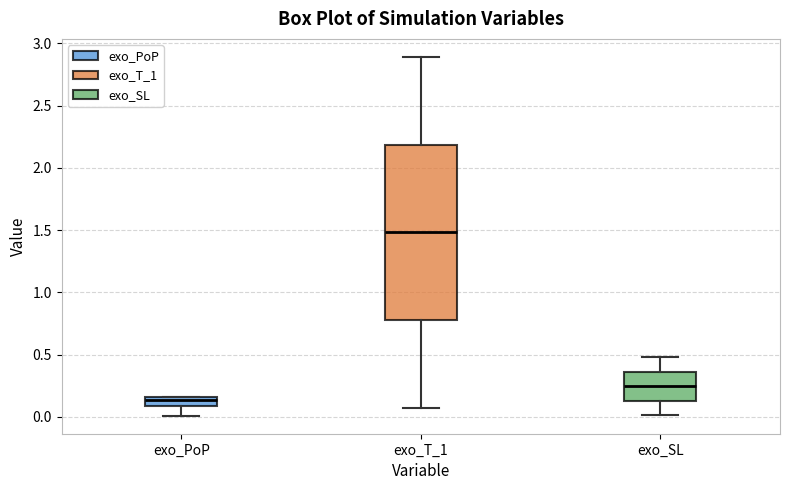

Where does the lower whisker of the box for exo_PoP end on the y-axis? The values are not printed on the chart, so give them approximately, as read against the axis.

0.00